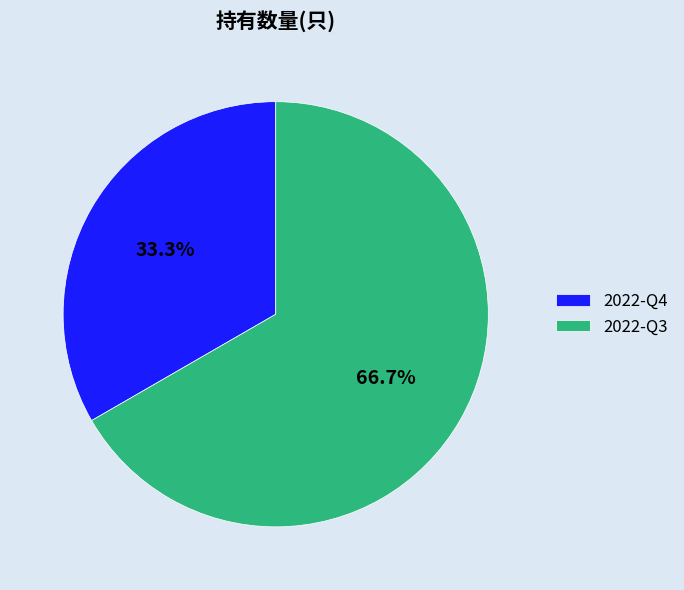

Is there any slice that represents more than half of the pie?

Yes